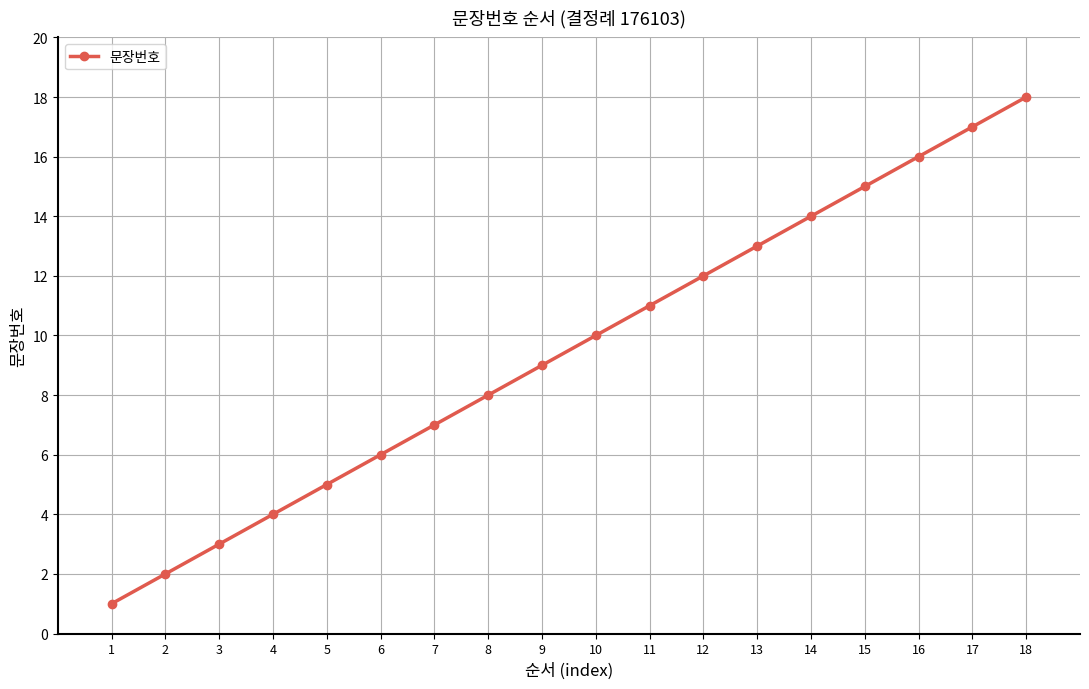

List the labels in order of value, largest first.

18, 17, 16, 15, 14, 13, 12, 11, 10, 9, 8, 7, 6, 5, 4, 3, 2, 1